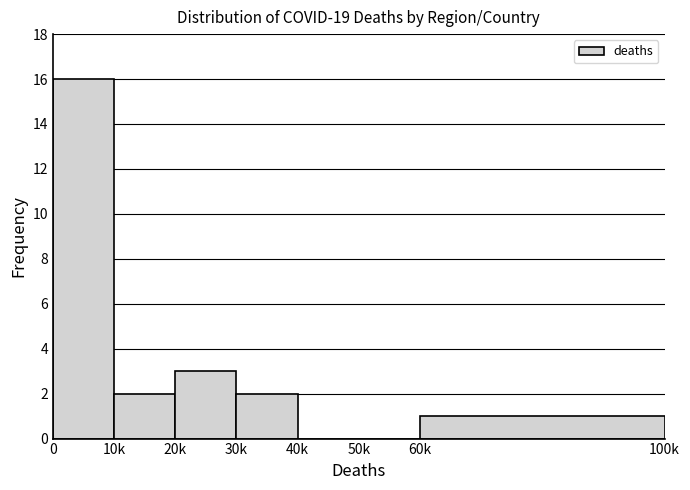

Reading right to left, list all the values displayed in this chart.

60k=1	50k=0	40k=0	30k=2	20k=3	10k=2	0=16